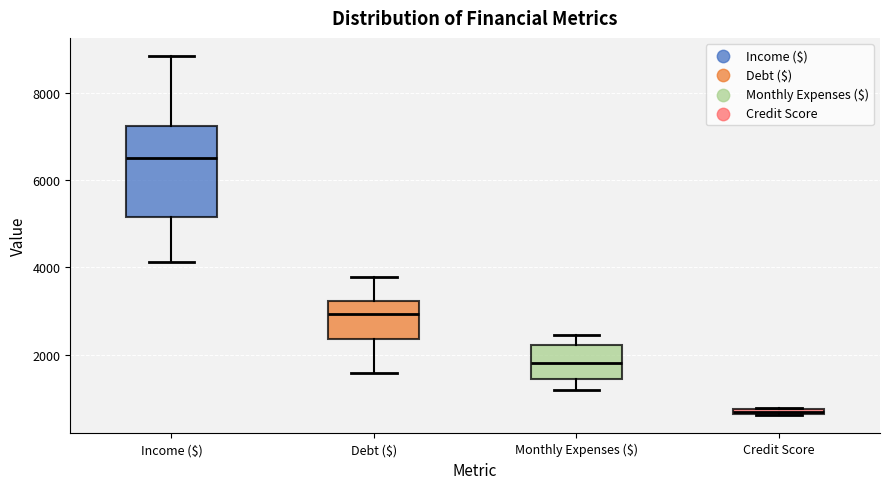

Which box is the tallest, from its lower edge to its upper edge?

Income ($)